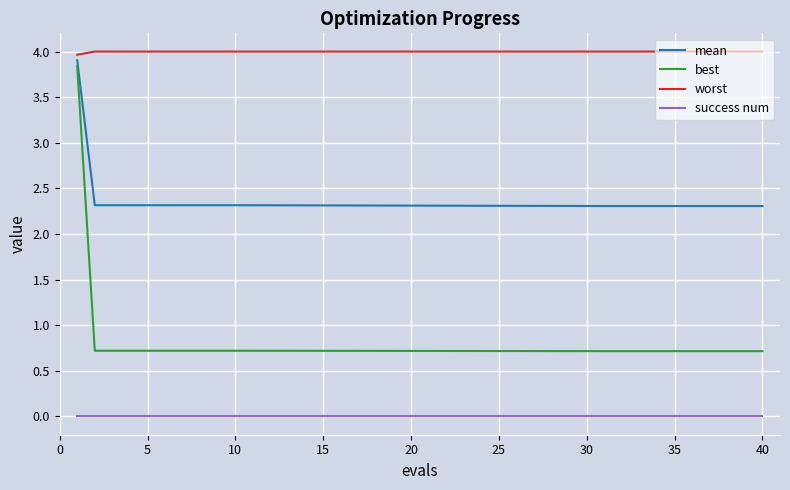

What is the difference between the maximum and minimum values in the best series?

3.1